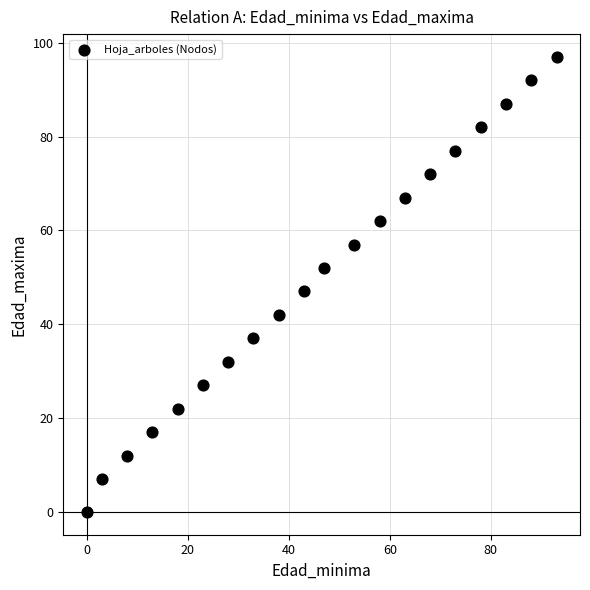

What is the range of X values (max minus min)?

93